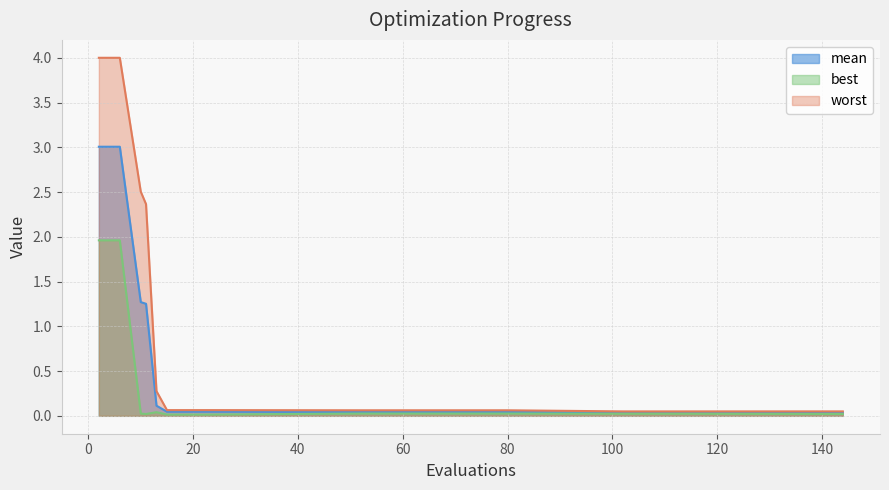

Rank the categories by mean value from highest to lowest.

2, 6, 10, 11, 13, 15, 19, 23, 52, 60, 80, 102, 114, 140, 144